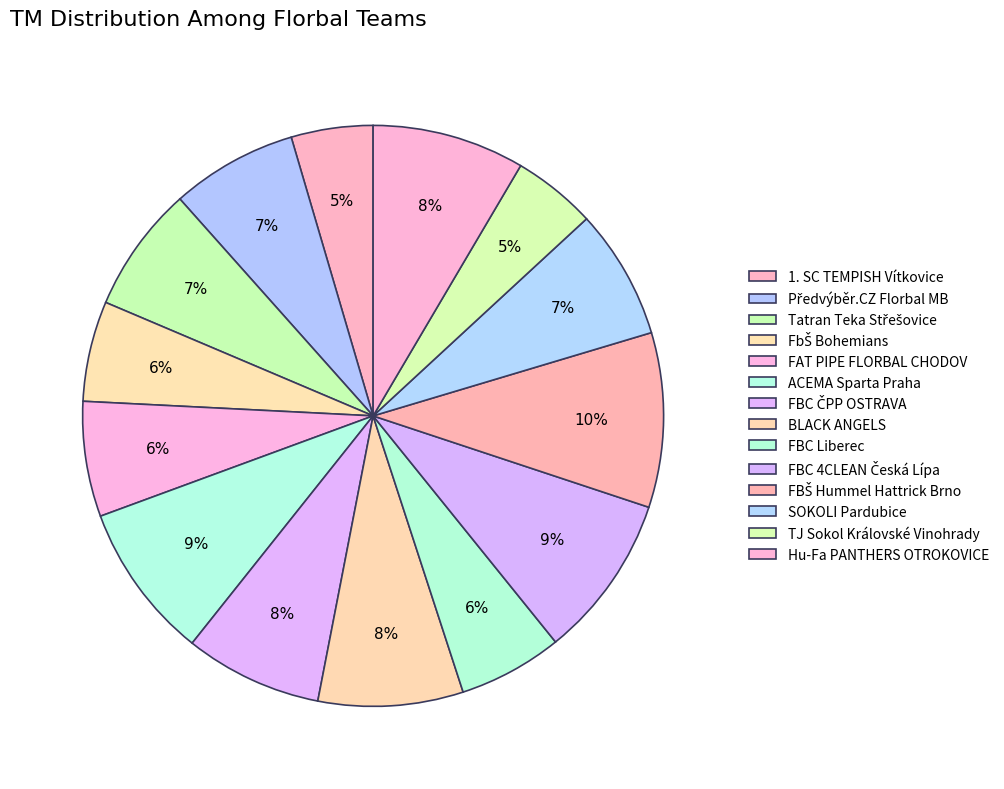

How much of the chart is everything except FBŠ Hummel Hattrick Brno?

90.3%